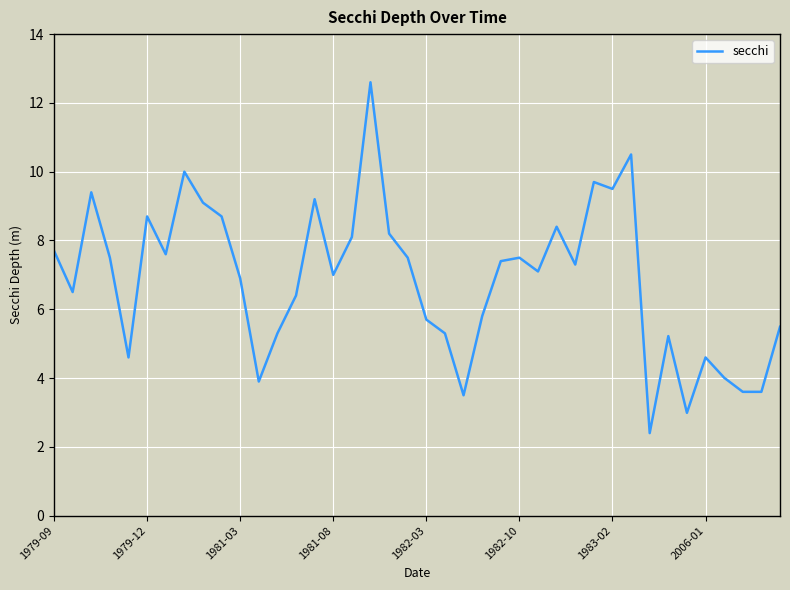

Reading right to left, transcribe all the data shown in this chart.

5.5	3.6	3.6	4.0	4.6	3.0	5.2	2.4	10.5	9.5	9.7	7.3	8.4	7.1	7.5	7.4	5.8	3.5	5.3	5.7	7.5	8.2	12.6	8.1	7.0	9.2	6.4	5.3	3.9	6.9	8.7	9.1	10.0	7.6	8.7	4.6	7.5	9.4	6.5	7.7